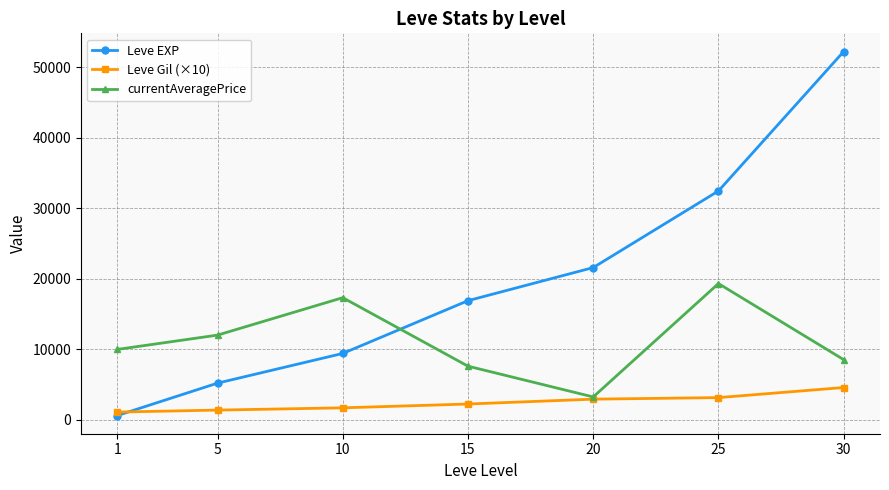

Rank the series by their average value, from lowest to highest.

Leve Gil (×10), currentAveragePrice, Leve EXP